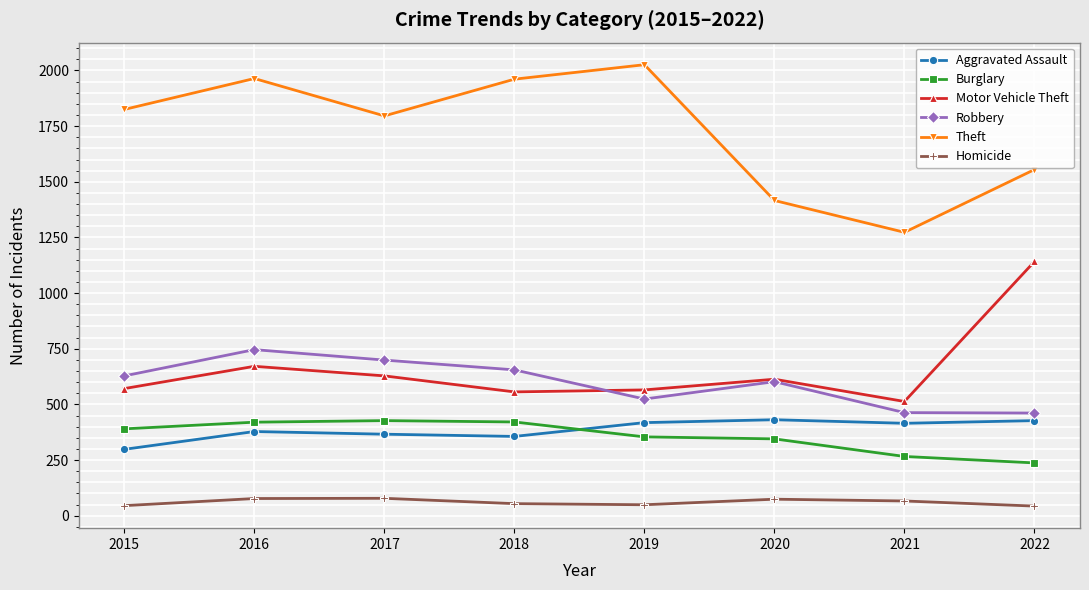

True or false: Theft and Aggravated Assault cross at least once.

False